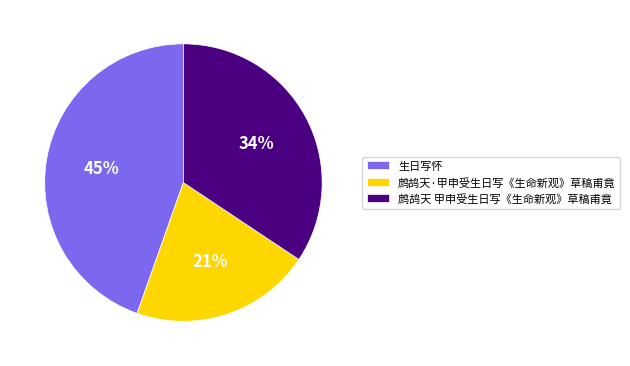

What percentage is the 生日写怀 slice, to the nearest percent?

45%